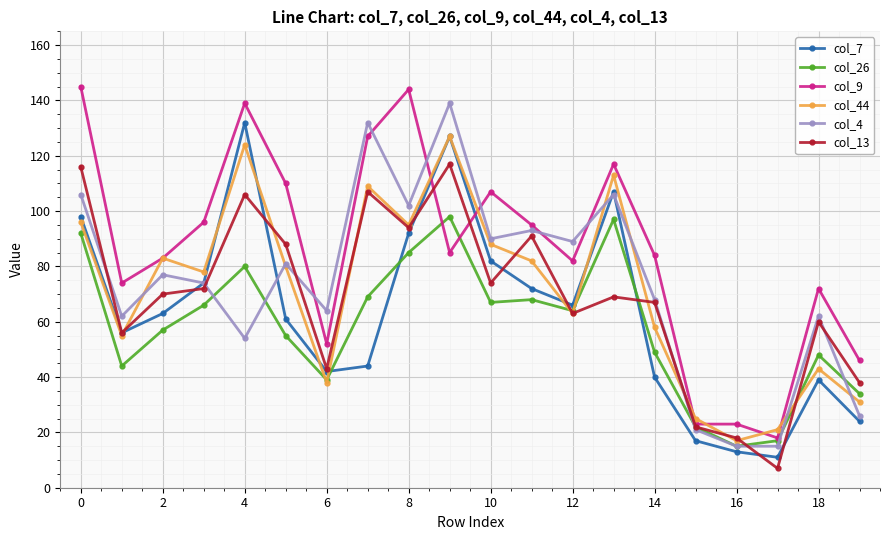

True or false: col_7 and col_9 intersect in this chart.

True